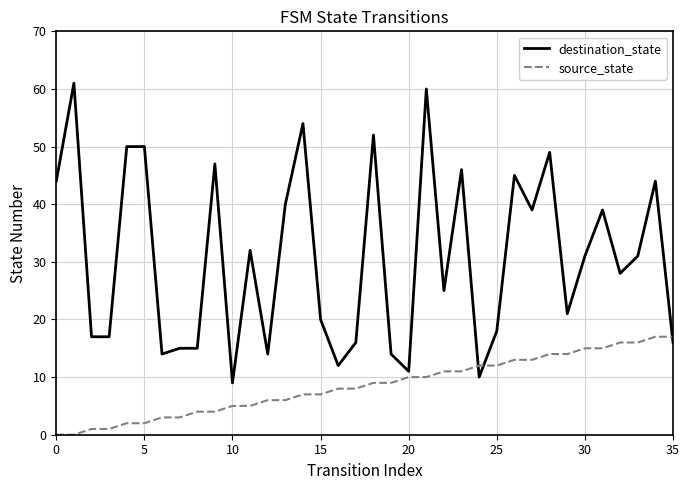

List the series in order of their peak value, lowest first.

source_state, destination_state